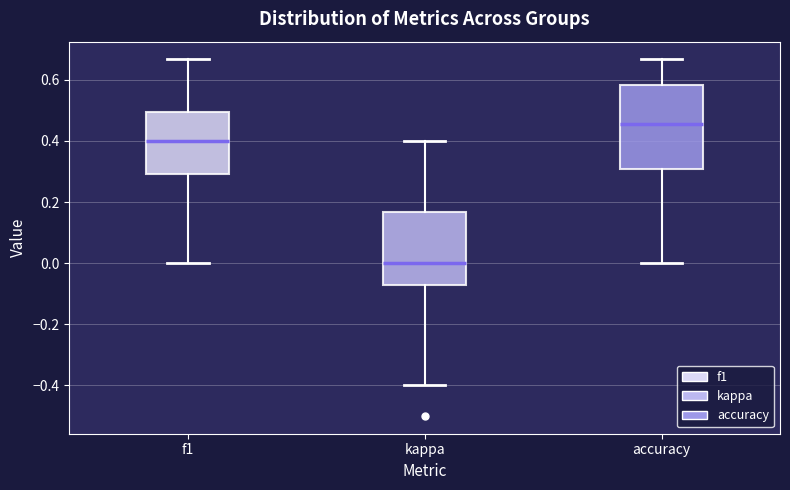

Which box is the tallest, from its lower edge to its upper edge?

accuracy